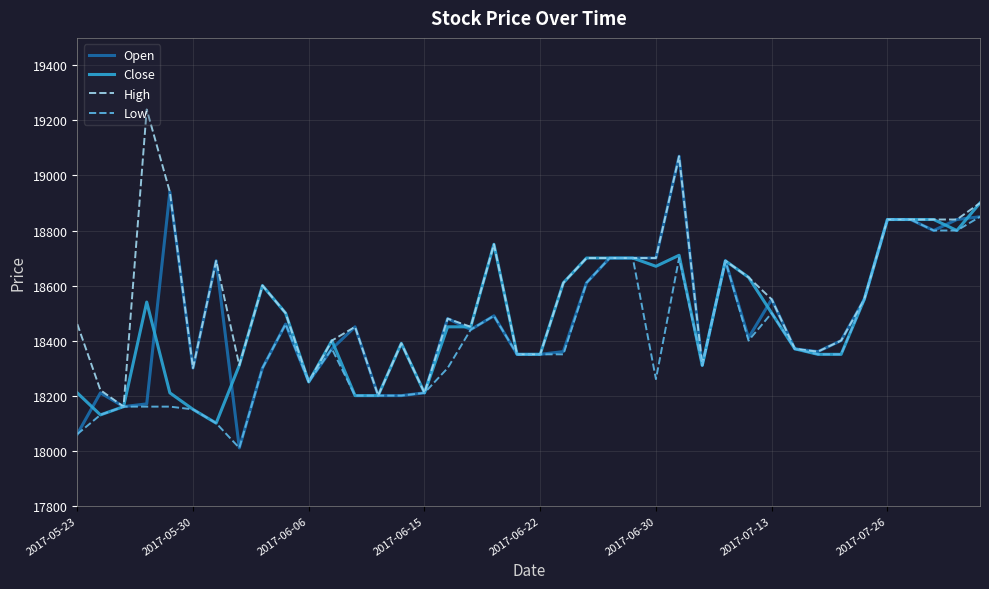

What is the maximum value shown in the chart?

19240